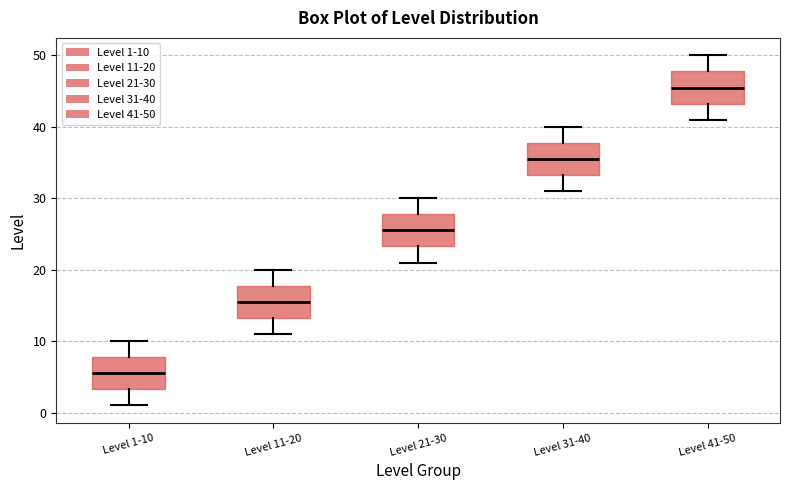

Reading left to right, read every box against the y-axis: the position of its median line, the range the box covers, and the ends of its whiskers. The values are not printed on the chart, so give them approximately, as read against the axis.

Level 1-10: median 6, box 3 to 8, whiskers 1 to 10
Level 11-20: median 16, box 13 to 18, whiskers 11 to 20
Level 21-30: median 26, box 23 to 28, whiskers 21 to 30
Level 31-40: median 36, box 33 to 38, whiskers 31 to 40
Level 41-50: median 46, box 43 to 48, whiskers 41 to 50